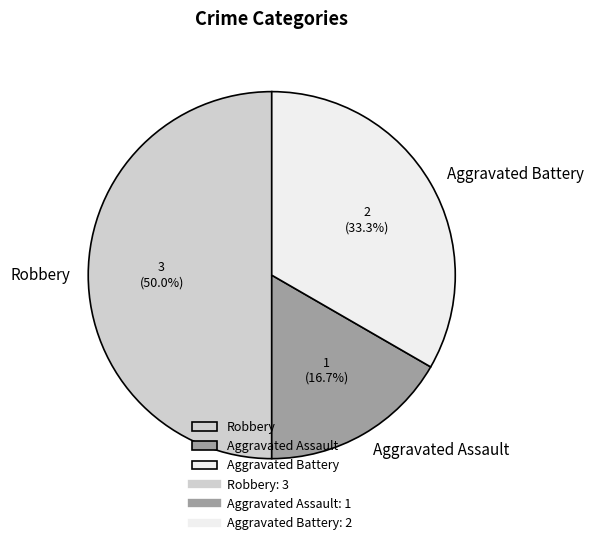

Do Aggravated Battery and Robbery together represent more than half of the pie?

Yes